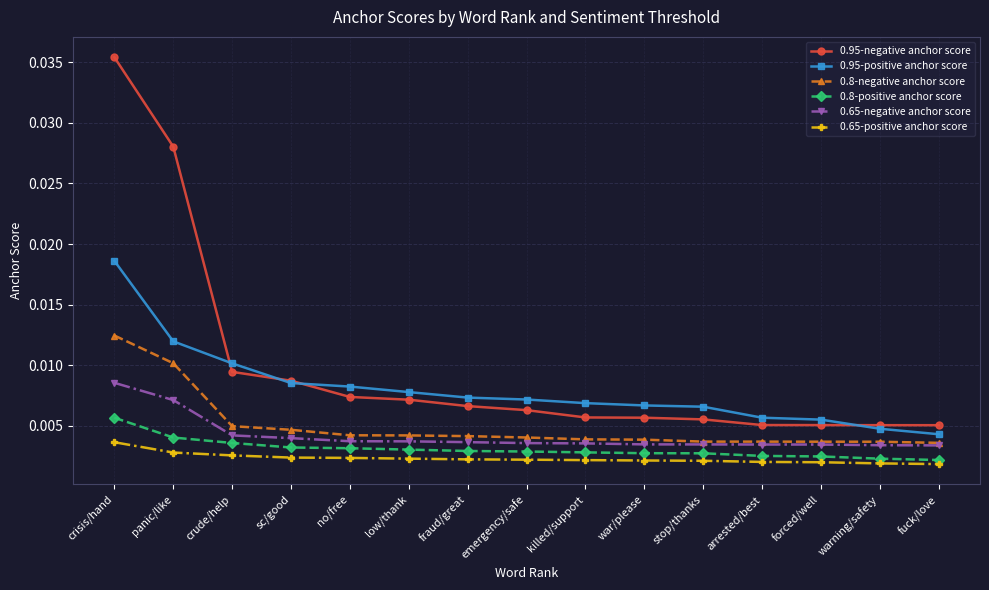

What position from the left is emergency/safe?

8